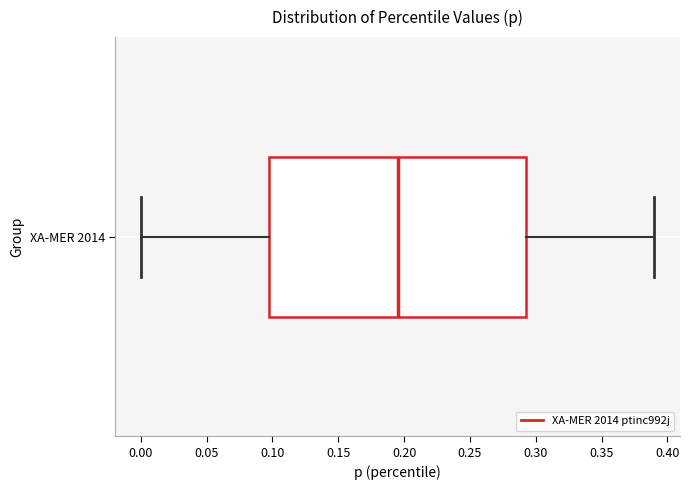

Transcribe this box plot: give where the median line is, the range the box spans, and where the two whiskers end, as read against the x-axis. The values are not printed on the chart, so give them approximately, as read against the axis.

median 0.195, box 0.100 to 0.295, whiskers 0.000 to 0.390